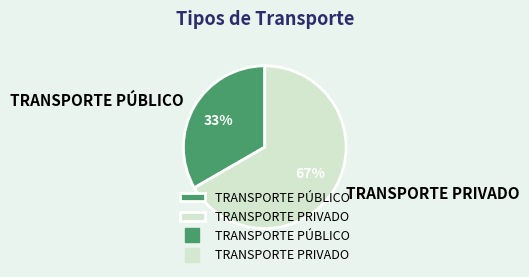

Is the sum of TRANSPORTE PÚBLICO and TRANSPORTE PRIVADO greater than half?

Yes